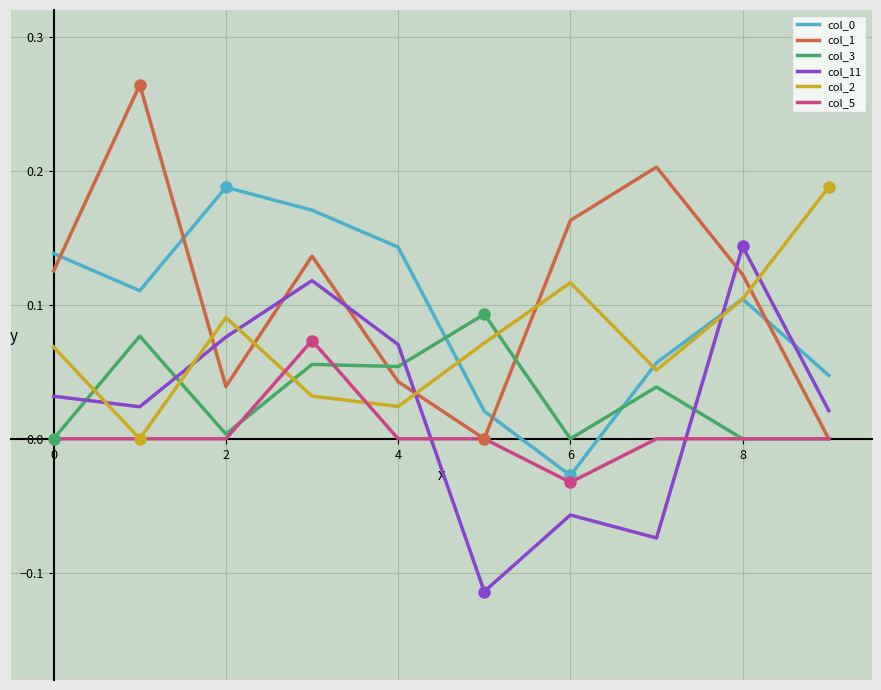

Which series ends up on top after the final intersection of col_5 and col_11?

col_11